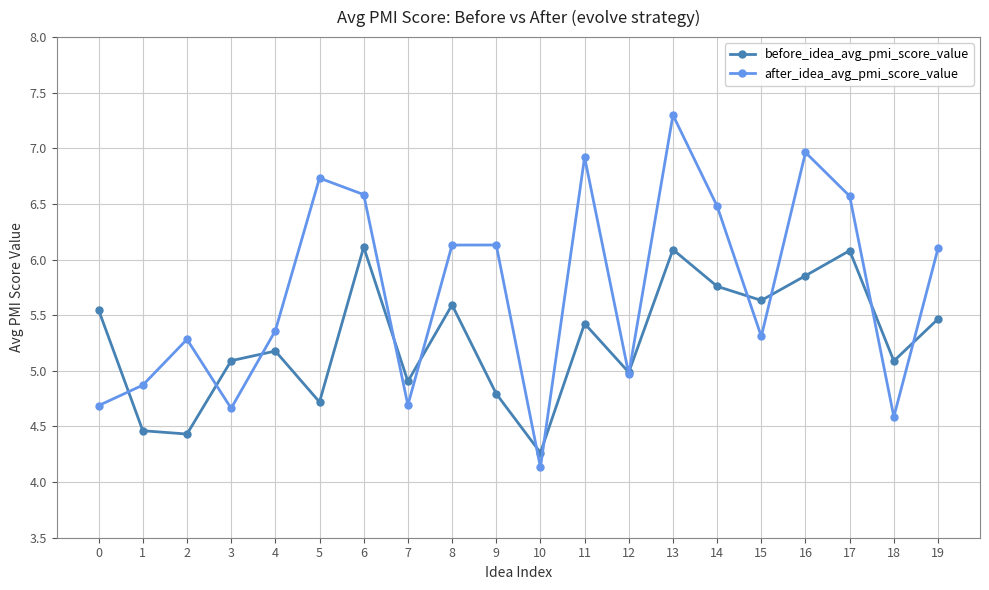

What is the average value of the before_idea_avg_pmi_score_value series?

5.3